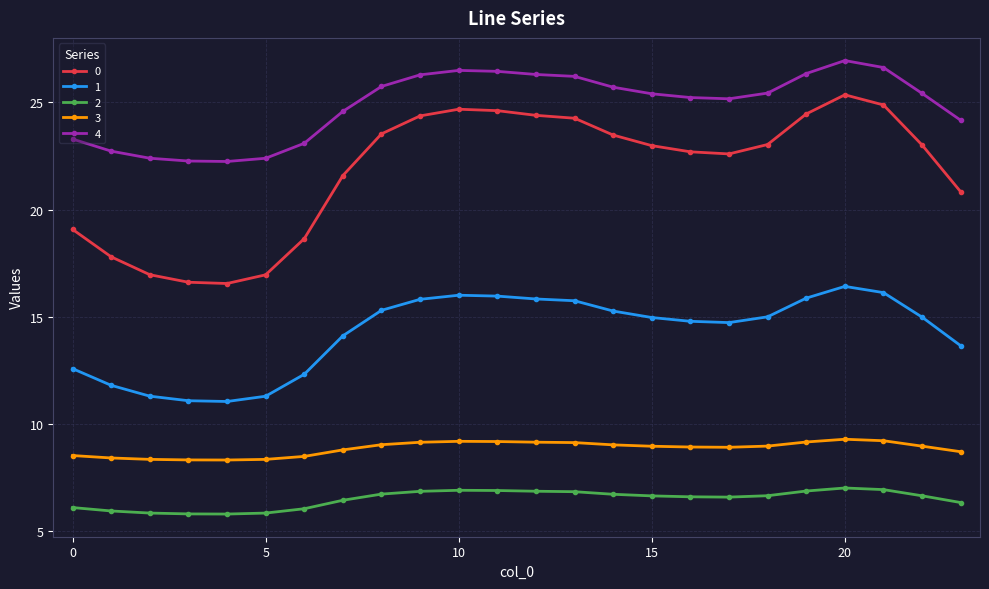

Count the number of data series in this chart.

5